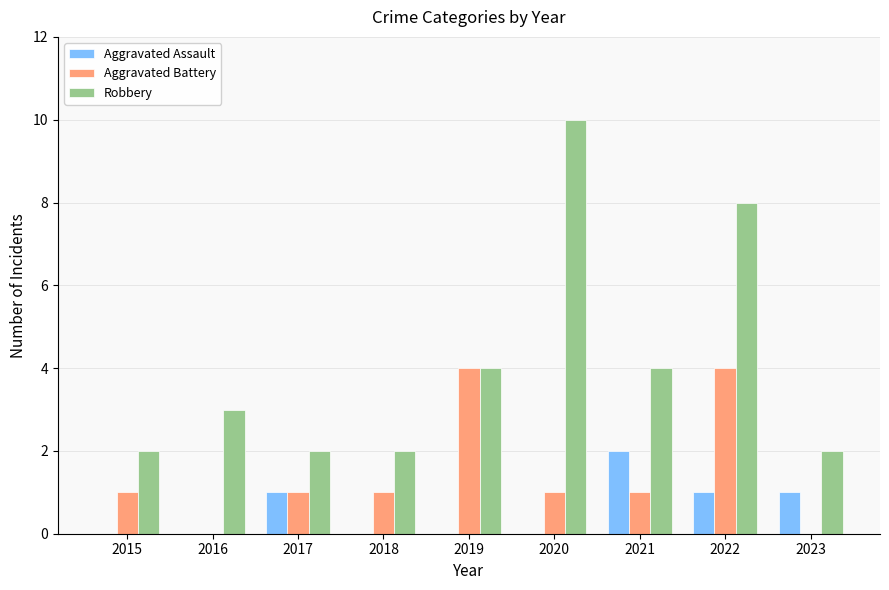

Which series has the largest total across all categories?

Robbery